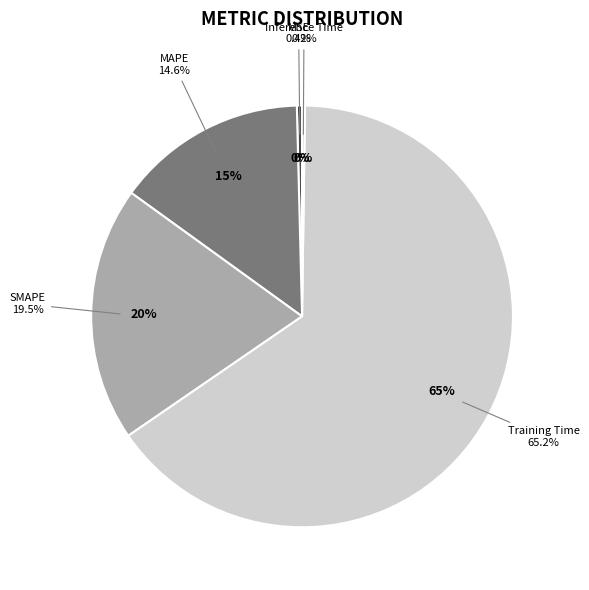

Rank the categories by value from highest to lowest.

Training Time, SMAPE, MAPE, MSE, Inference Time